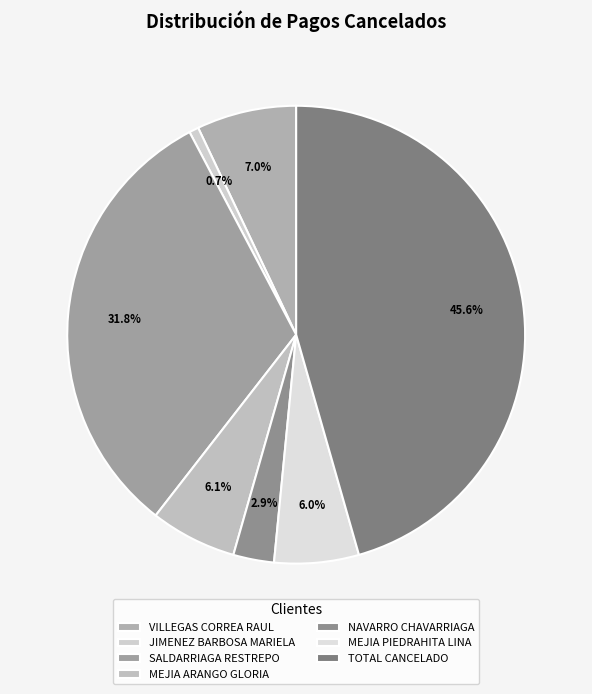

Between VILLEGAS CORREA RAUL and NAVARRO CHAVARRIAGA, which is larger?

VILLEGAS CORREA RAUL